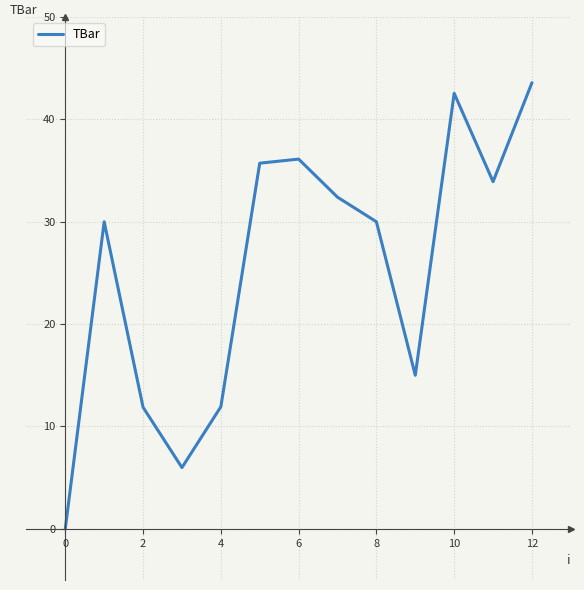

What is the difference between the maximum and minimum values?

43.6